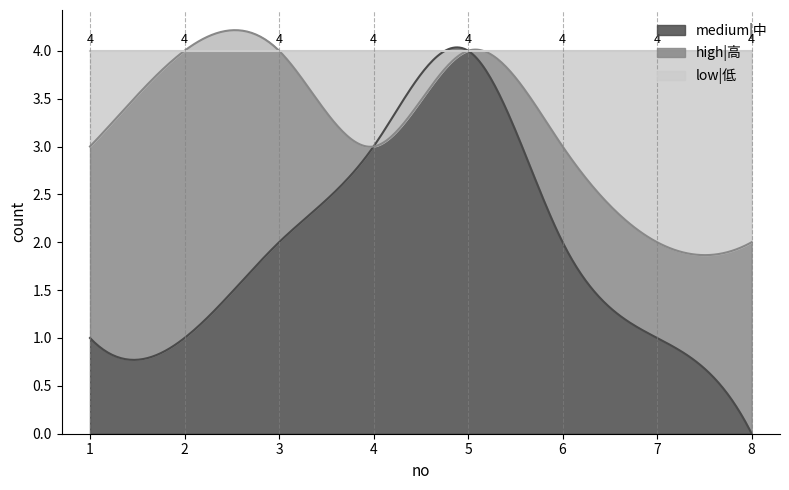

Where does the medium|中 series first go above 2?

4